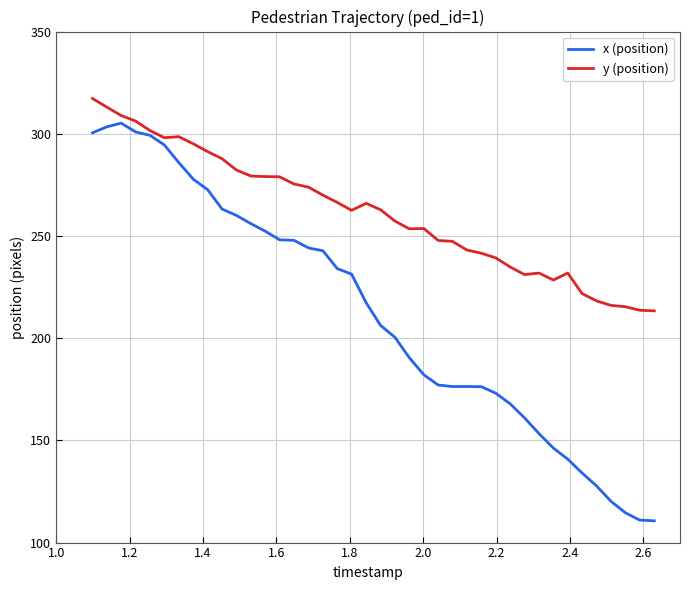

List the series in order of their peak value, lowest first.

x (position), y (position)